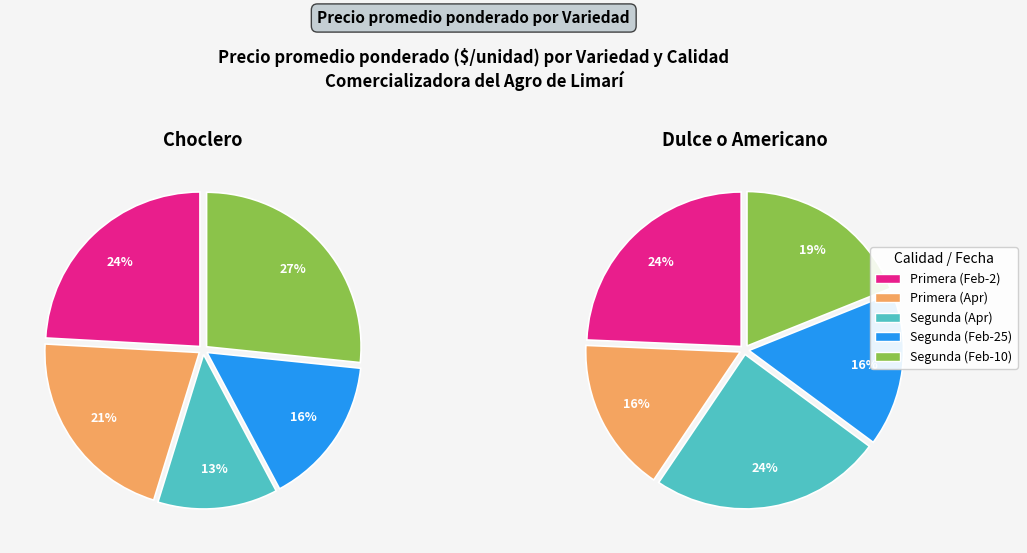

Rank the categories by value from highest to lowest.

Choclero, Dulce o Americano